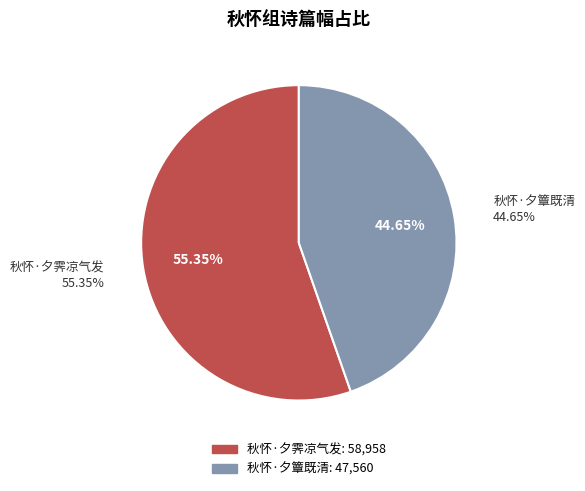

Combined, what portion of the pie is 秋怀·夕霁凉气发 and 秋怀·夕簟既清?

100.0%